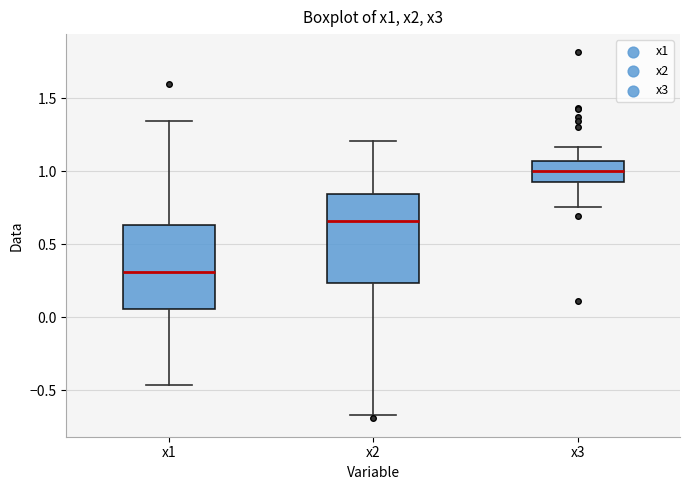

Reading left to right, read every box against the y-axis: the position of its median line, the range the box covers, and the ends of its whiskers. The values are not printed on the chart, so give them approximately, as read against the axis.

x1: median 0.30, box 0.05 to 0.65, whiskers -0.45 to 1.35
x2: median 0.65, box 0.25 to 0.85, whiskers -0.65 to 1.20
x3: median 1.00, box 0.95 to 1.05, whiskers 0.75 to 1.15